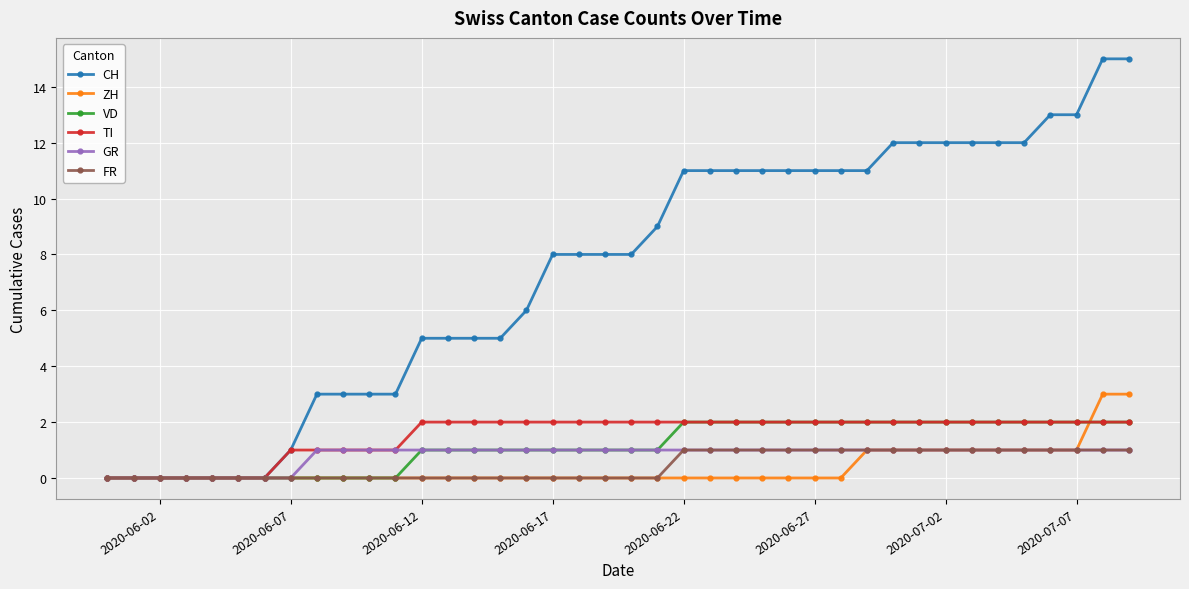

What is the value of the CH point at the 33rd from the left?

12